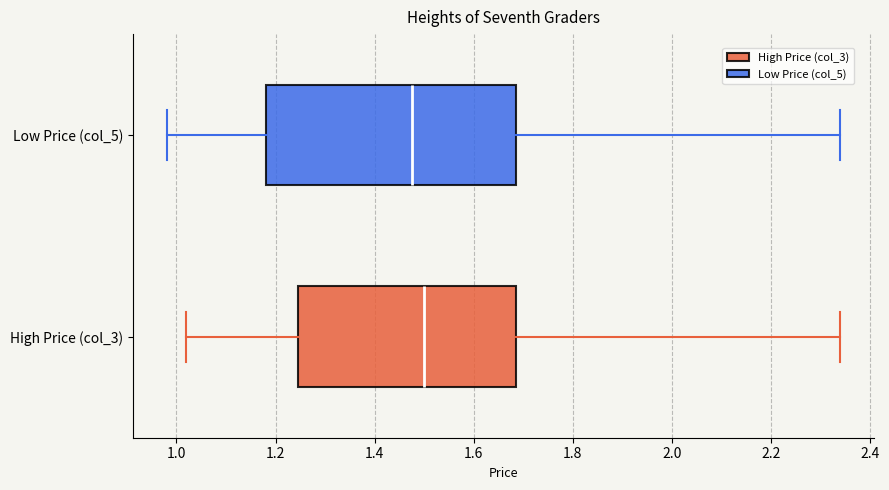

Reading bottom to top, read every box against the x-axis: the position of its median line, the range the box covers, and the ends of its whiskers. The values are not printed on the chart, so give them approximately, as read against the axis.

High Price (col_3): median 1.50, box 1.24 to 1.68, whiskers 1.02 to 2.34
Low Price (col_5): median 1.48, box 1.18 to 1.68, whiskers 0.98 to 2.34